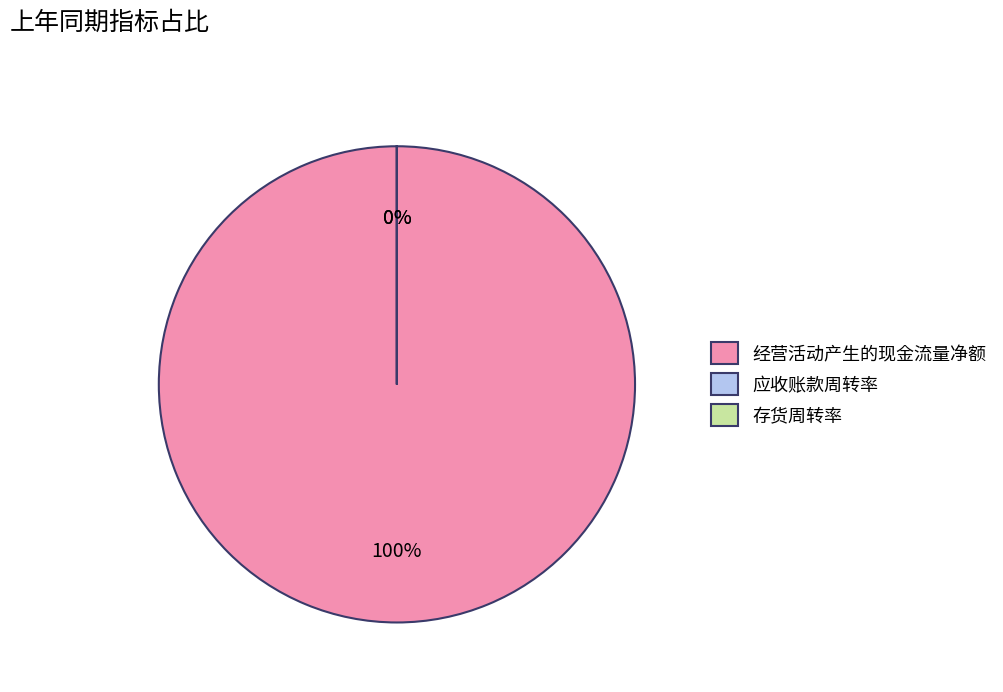

What is the change in value from 经营活动产生的现金流量净额 to 应收账款周转率?

-7339490.9